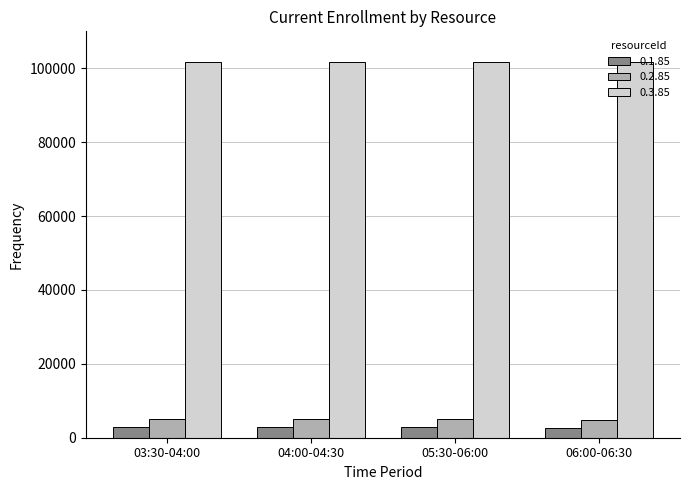

What are all the series names shown in the legend?

0.1.85, 0.2.85, 0.3.85